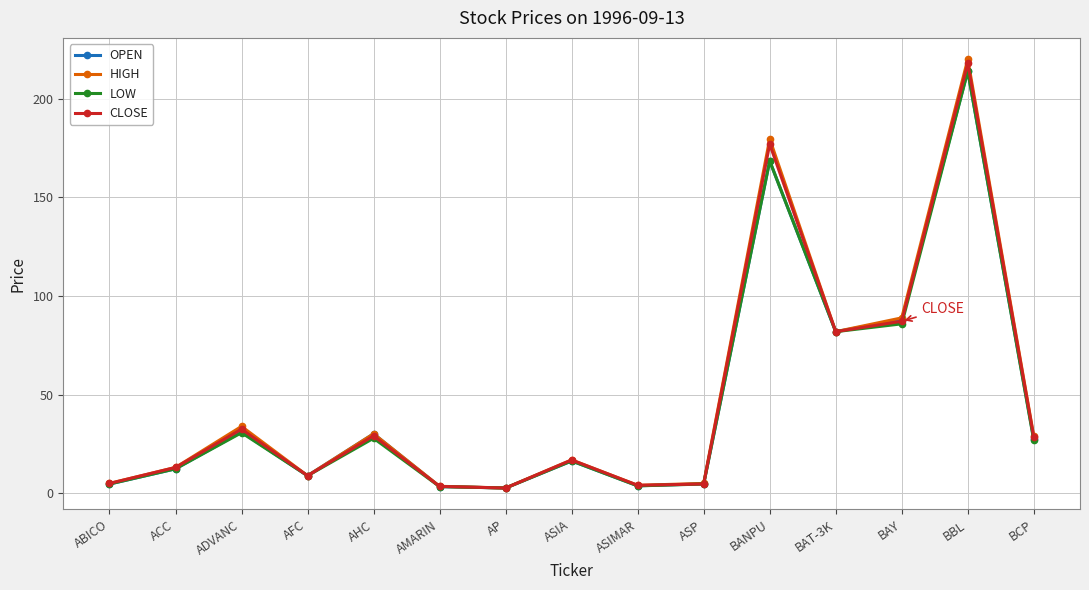

In OPEN, how many points are higher than both neighbors (excluding endpoints)?

5